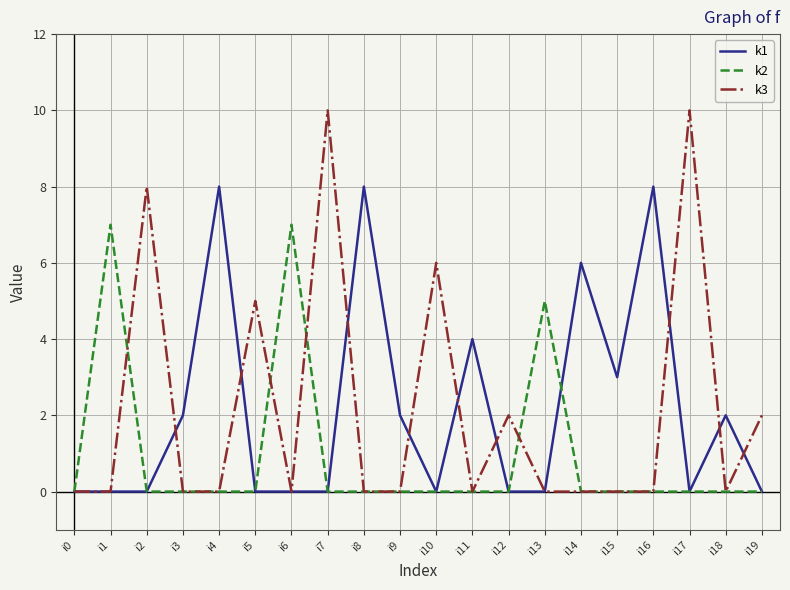

Is the value of k1 at i18 greater than the value of k2 at i14?

Yes